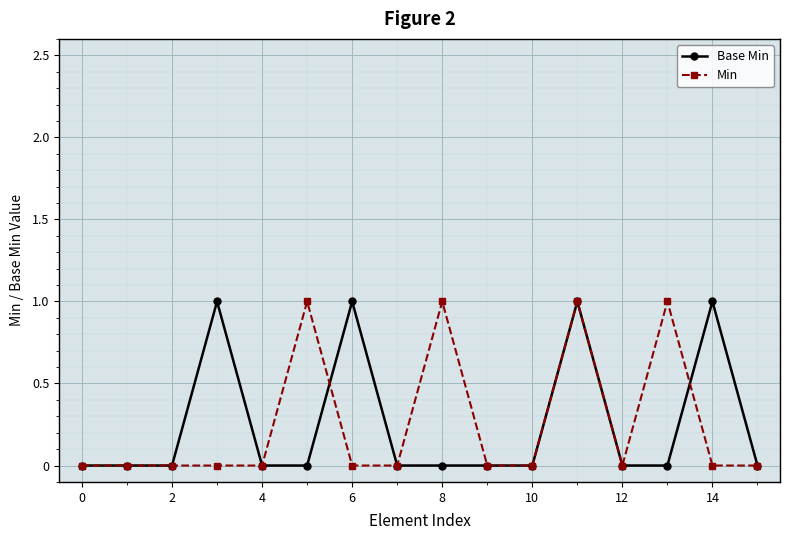

What is the difference between the maximum and minimum values in the Base Min series?

1